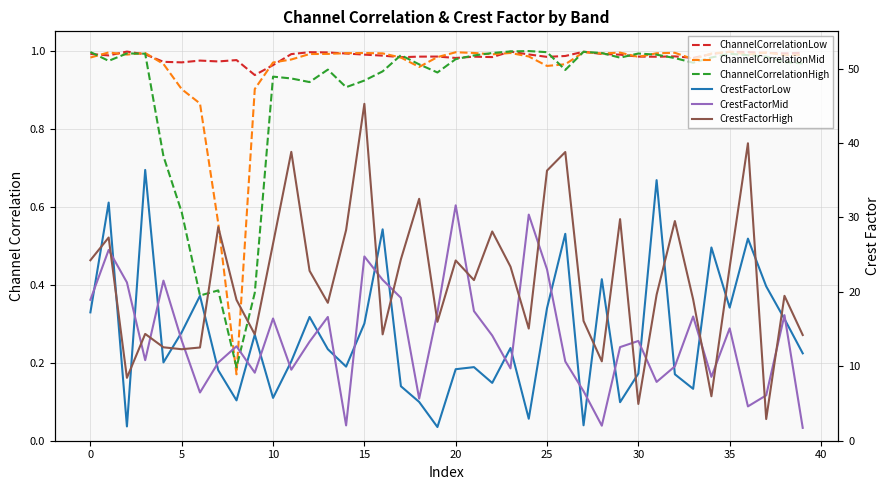

What are all the series names shown in the legend?

ChannelCorrelationLow, ChannelCorrelationMid, ChannelCorrelationHigh, CrestFactorLow, CrestFactorMid, CrestFactorHigh